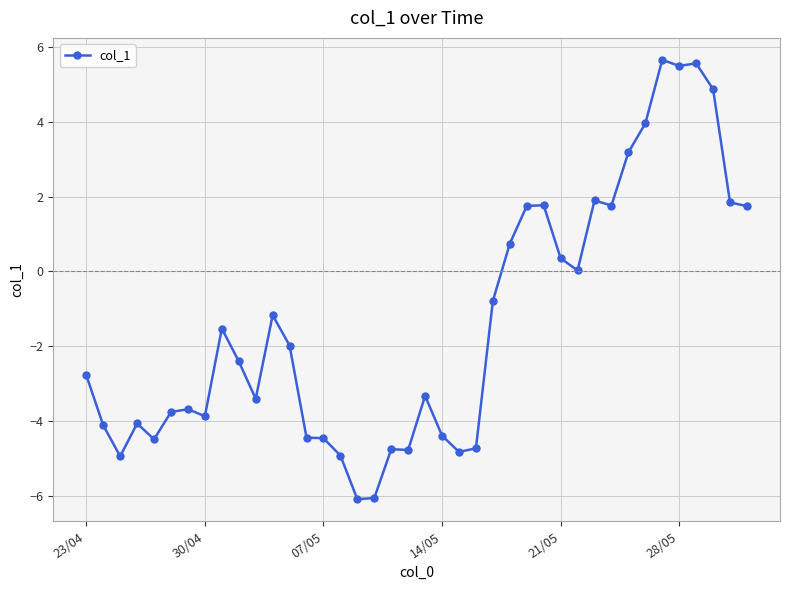

What is the sum of all values?

-55.0